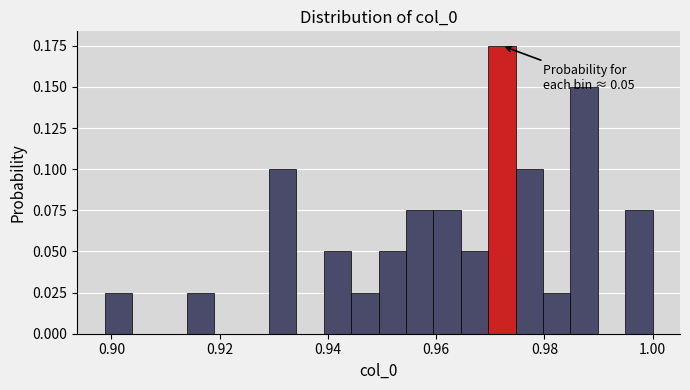

Around what value on the x-axis is the tallest bar? Give the approximate position of its centre, as read against the axis.

0.972